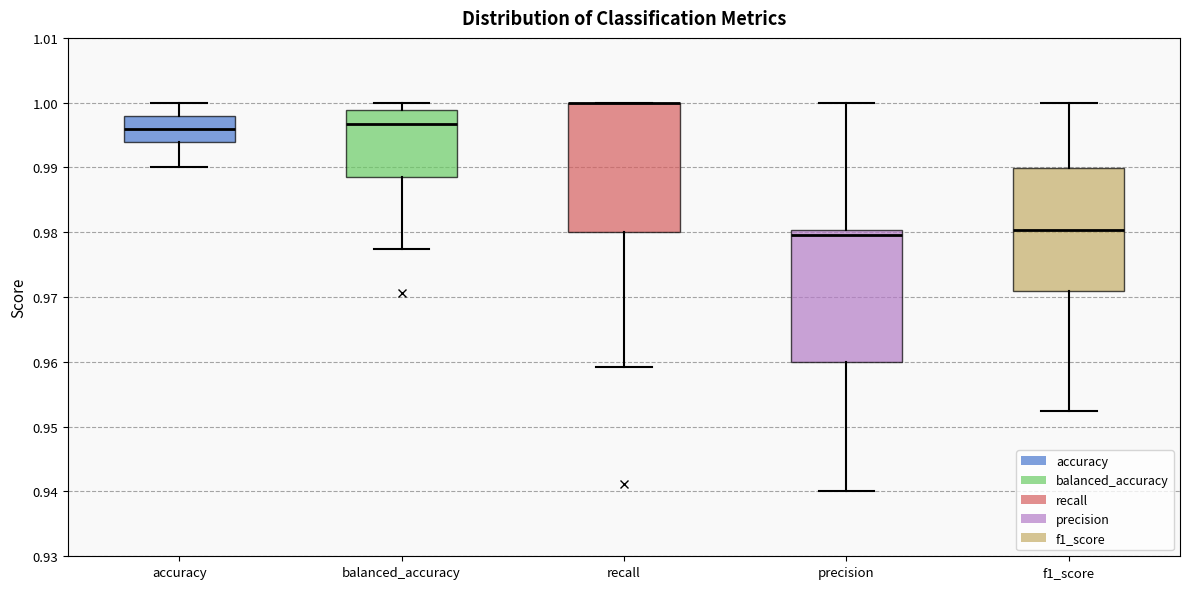

Where is the upper edge of the box for balanced_accuracy on the y-axis? The values are not printed on the chart, so give them approximately, as read against the axis.

0.999